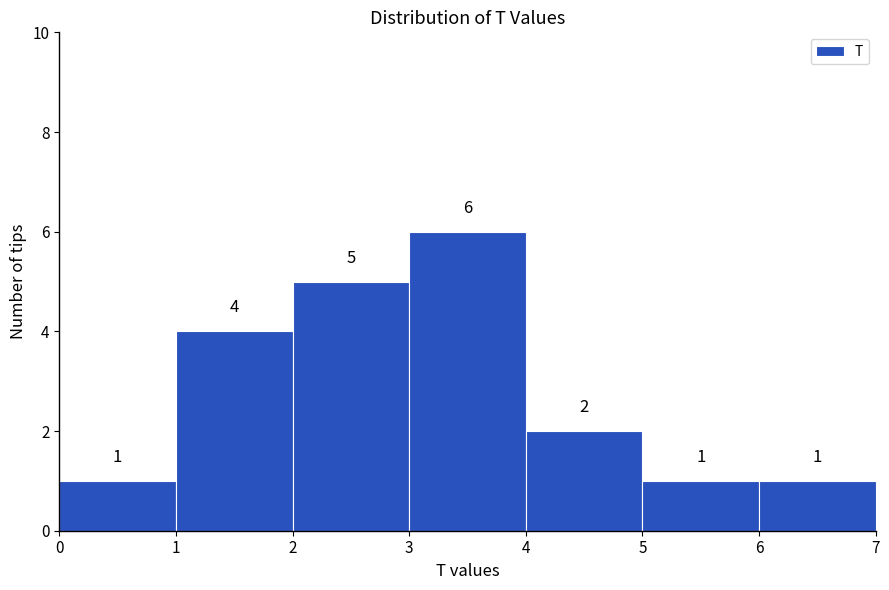

Reading left to right, transcribe this chart: for each bar, give the range it covers on the x-axis and its height.

0 to 1: 1
1 to 2: 4
2 to 3: 5
3 to 4: 6
4 to 5: 2
5 to 6: 1
6 to 7: 1